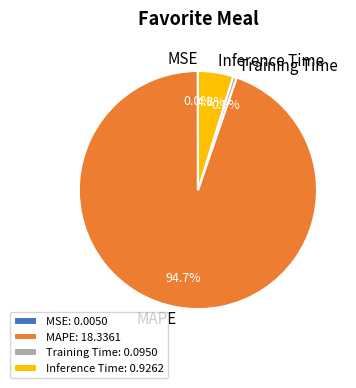

Which category accounts for the majority?

MAPE